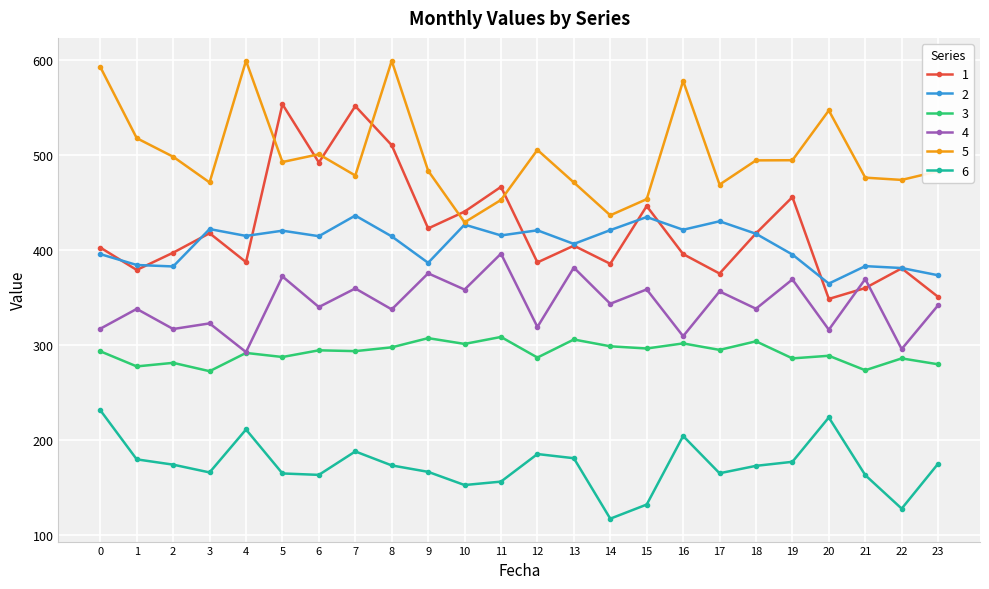

Is it true that 3 equals 79.5 at 0?

False